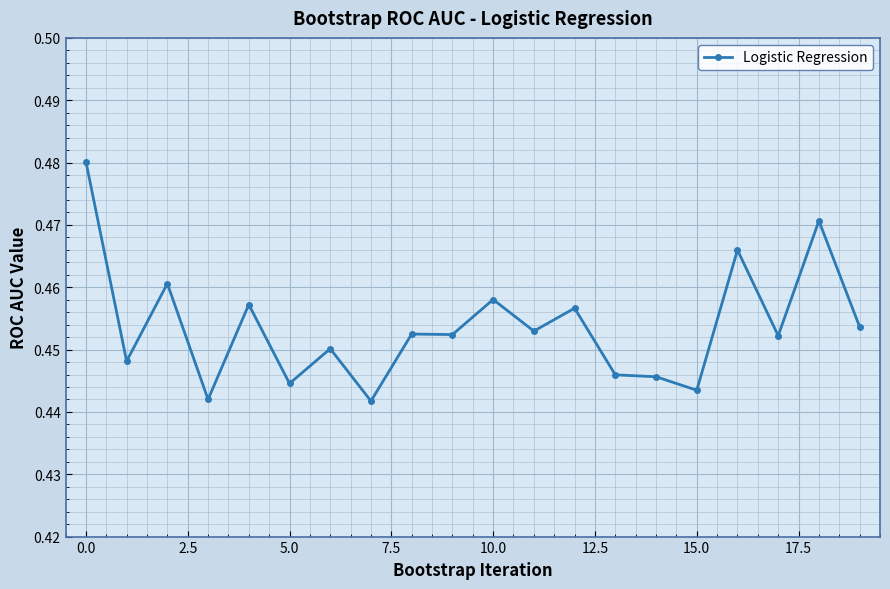

How many data points does each series have?

20